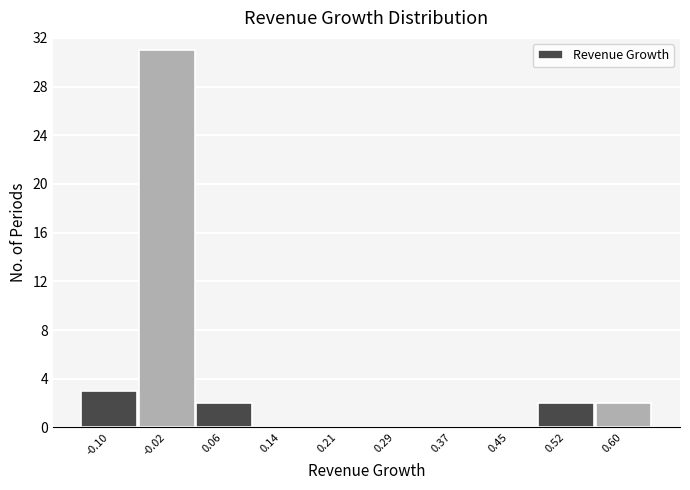

Reading left to right, extract all data points from this chart.

-0.10=3	-0.02=31	0.06=2	0.14=0	0.21=0	0.29=0	0.37=0	0.45=0	0.52=2	0.60=2